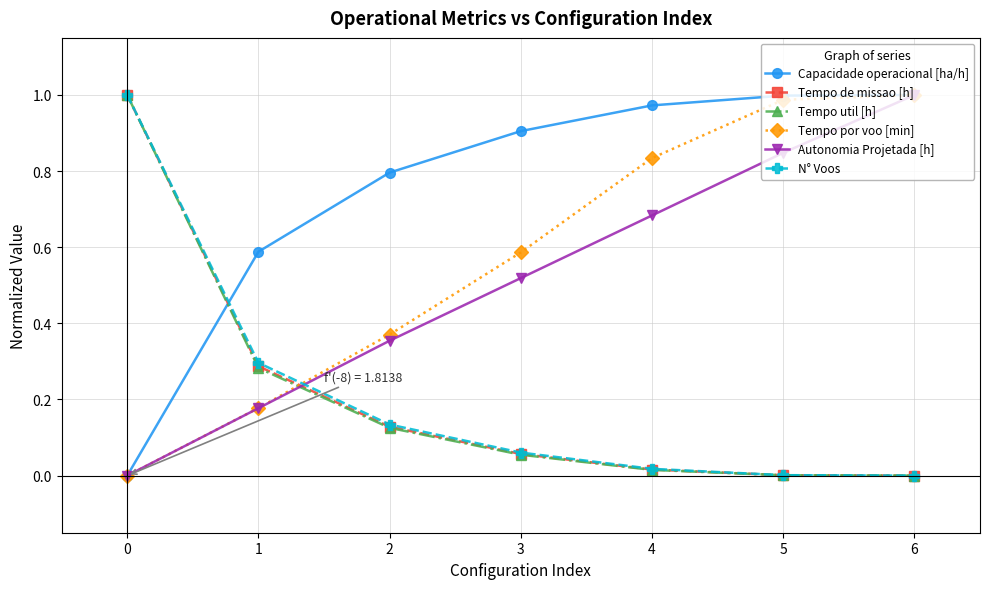

How many intersections are there between Tempo util [h] and Tempo por voo [min]?

1